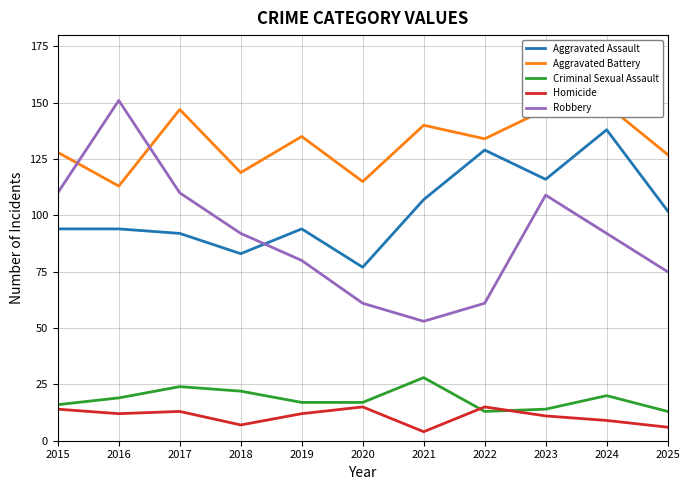

Count the number of data series in this chart.

5